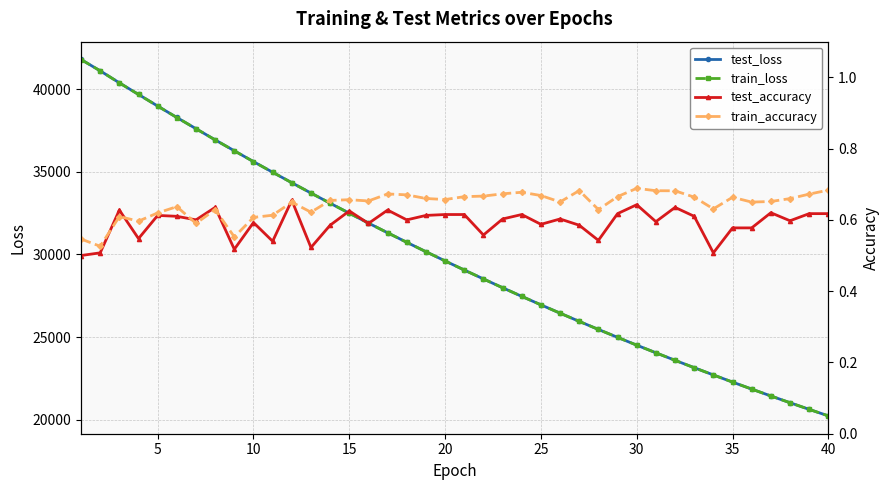

What is the difference between the second highest and second lowest values in the train_loss series?

20467.6